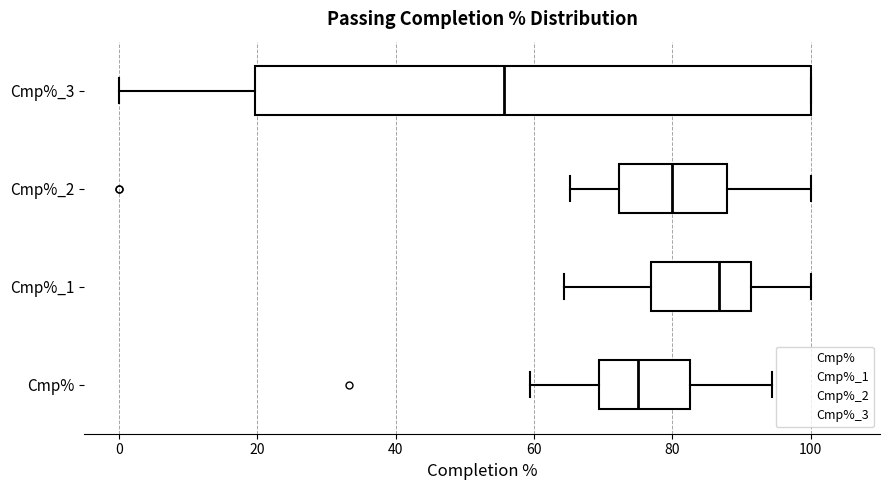

Which box is the widest, from its left edge to its right edge?

Cmp%_3